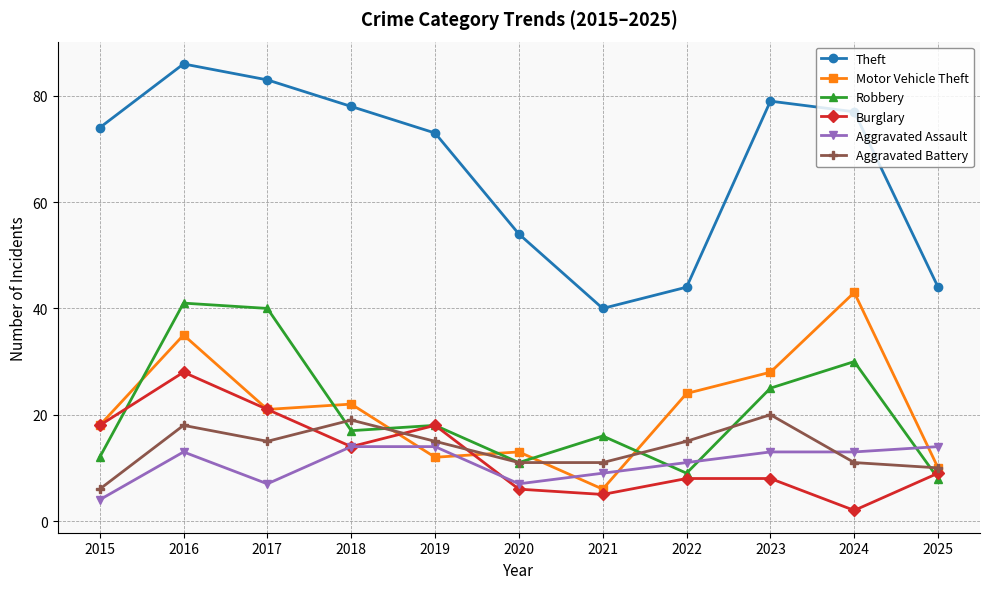

How many categories are shown in the chart?

11